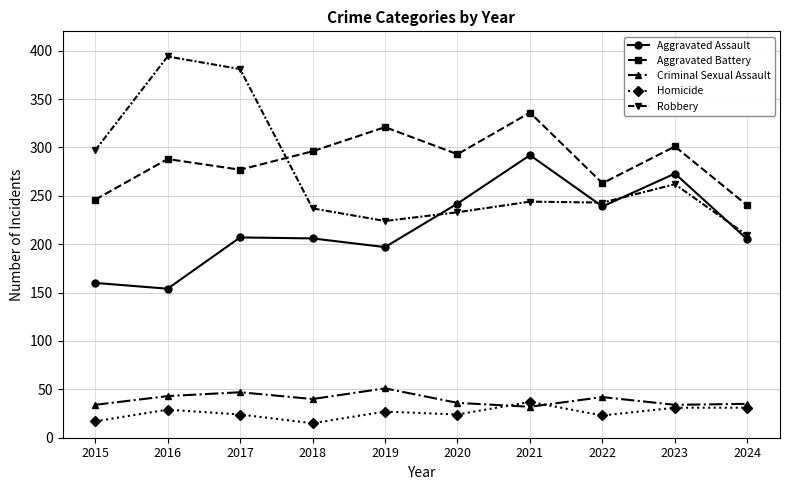

Is the value of Aggravated Battery at 2024 greater than the value of Aggravated Assault at 2018?

Yes